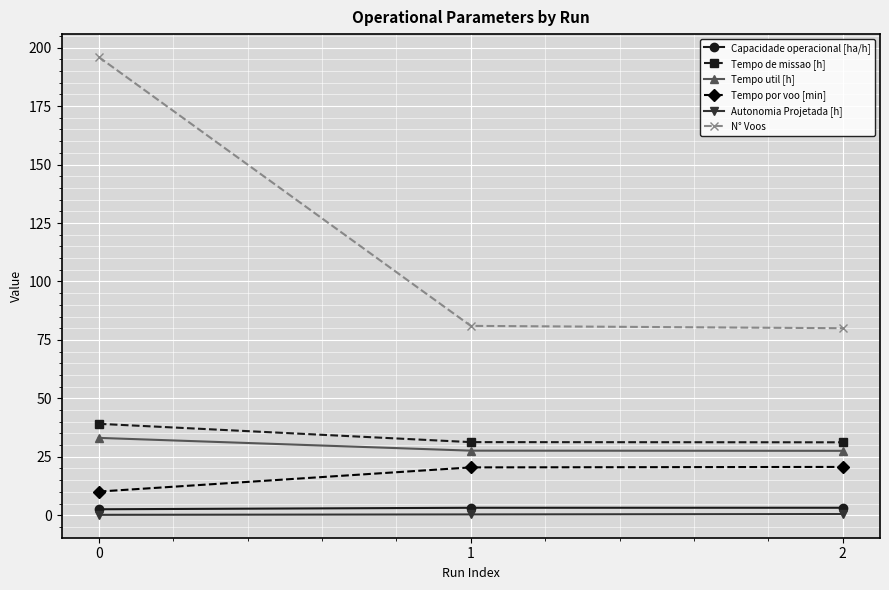

Is it true that Capacidade operacional [ha/h] equals 2.6 at 0?

True